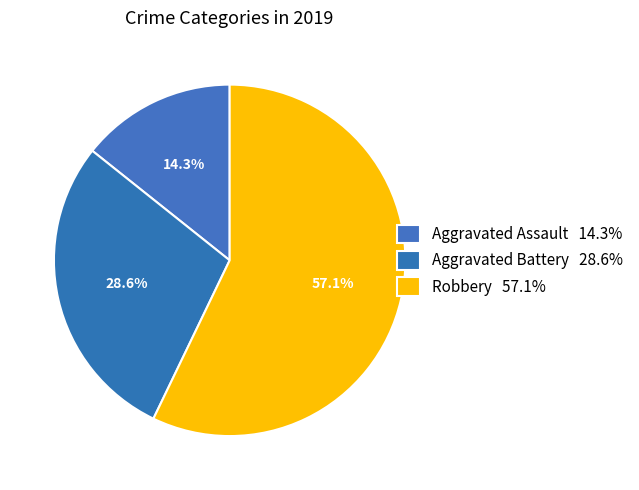

Which category accounts for the majority?

Robbery